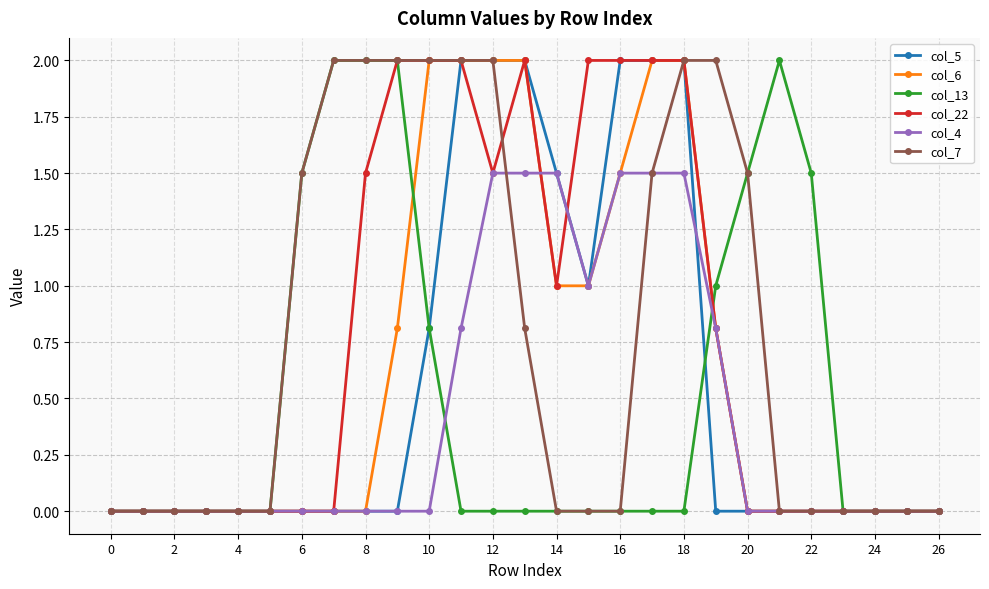

What is the maximum value for col_4?

1.5